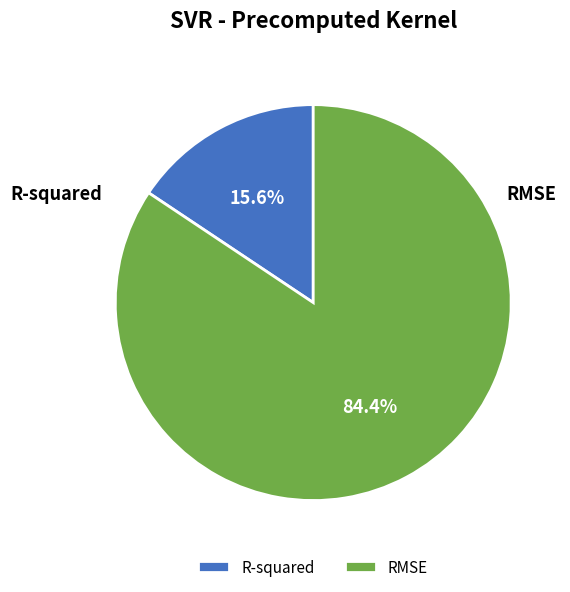

To the nearest percent, what is the average slice percentage?

50%